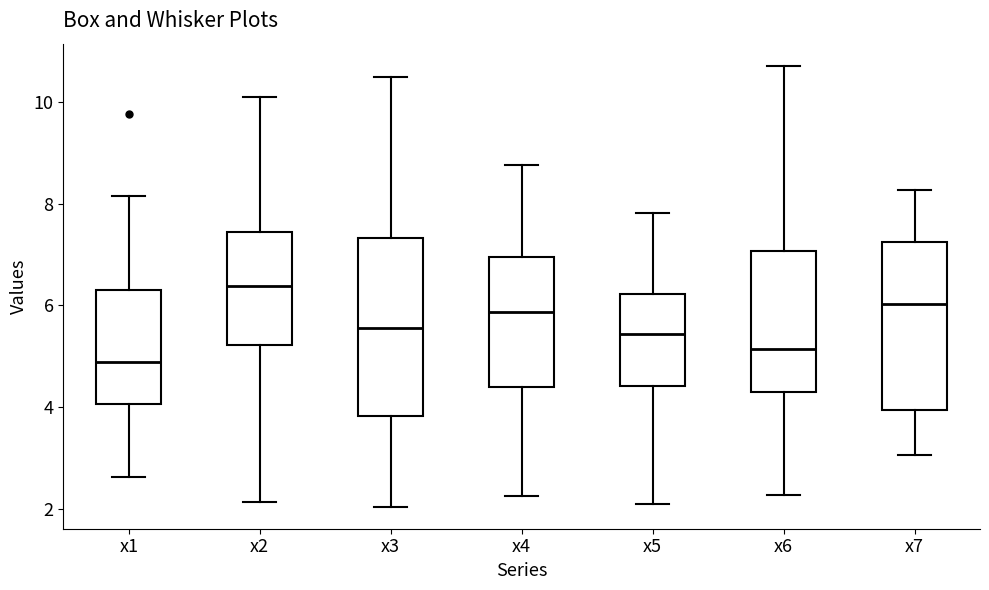

Reading left to right, read every box against the y-axis: the position of its median line, the range the box covers, and the ends of its whiskers. The values are not printed on the chart, so give them approximately, as read against the axis.

x1: median 4.8, box 4.0 to 6.2, whiskers 2.6 to 8.2
x2: median 6.4, box 5.2 to 7.4, whiskers 2.2 to 10.2
x3: median 5.6, box 3.8 to 7.4, whiskers 2.0 to 10.6
x4: median 5.8, box 4.4 to 7.0, whiskers 2.2 to 8.8
x5: median 5.4, box 4.4 to 6.2, whiskers 2.0 to 7.8
x6: median 5.2, box 4.4 to 7.0, whiskers 2.2 to 10.8
x7: median 6.0, box 4.0 to 7.2, whiskers 3.0 to 8.2